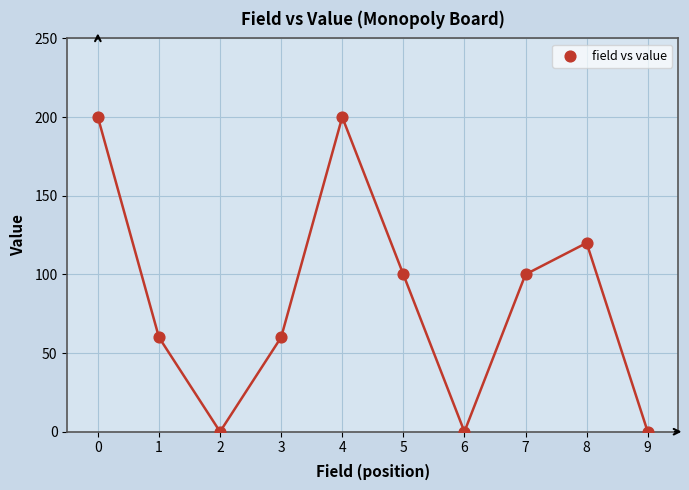

What is the range of Y values (max minus min)?

200